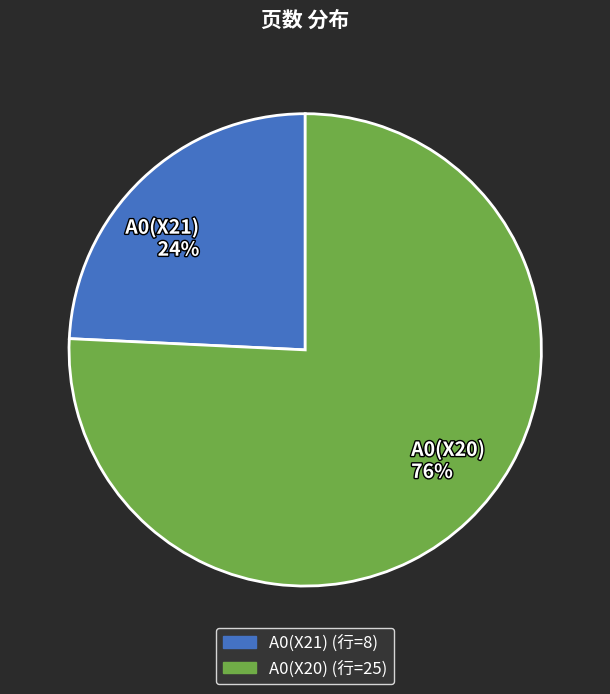

Is there a majority slice in this chart?

Yes